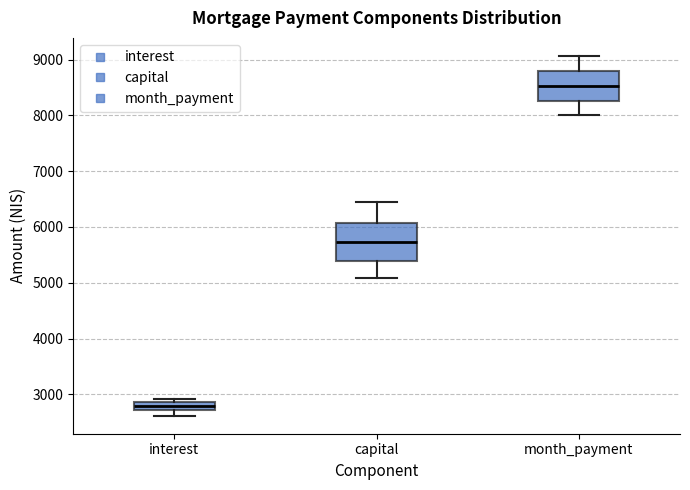

Reading left to right, read every box against the y-axis: the position of its median line, the range the box covers, and the ends of its whiskers. The values are not printed on the chart, so give them approximately, as read against the axis.

interest: median 2800, box 2700 to 2900, whiskers 2600 to 2900 (just above the box's upper edge)
capital: median 5700, box 5400 to 6100, whiskers 5100 to 6400
month_payment: median 8500, box 8300 to 8800, whiskers 8000 to 9100